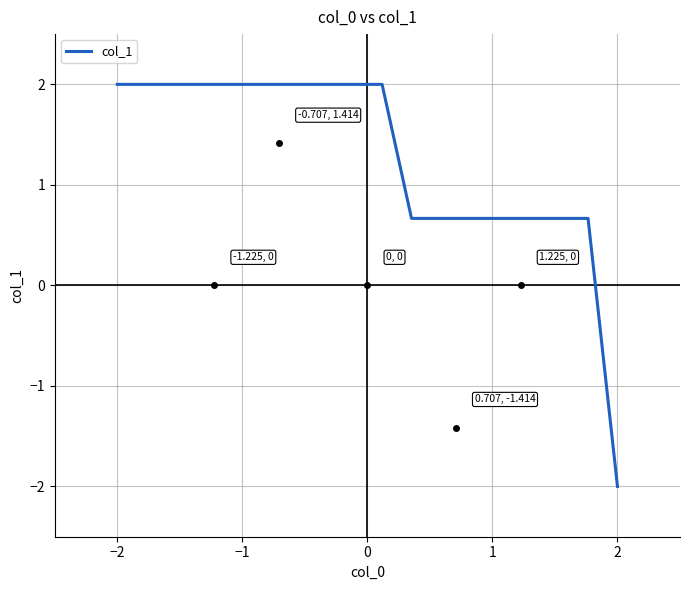

Reading left to right, transcribe all the data shown in this chart.

2.0	2.0	2.0	2.0	2.0	2.0	2.0	2.0	2.0	2.0	0.7	0.7	0.7	0.7	0.7	0.7	0.7	-2.0